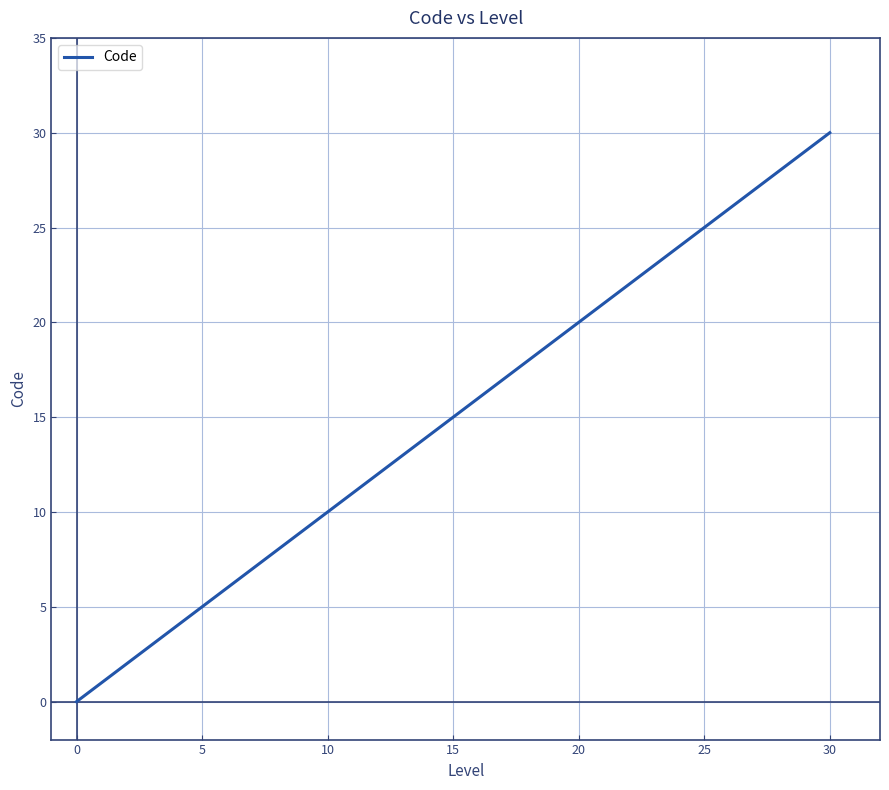

What is the difference between the second highest and minimum values?

10